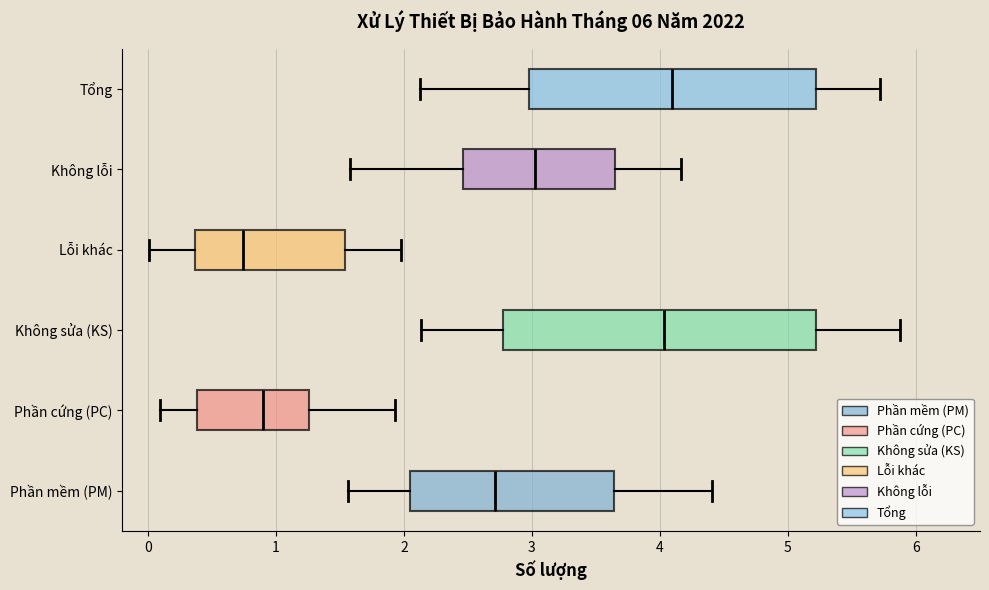

Which box is the widest, from its left edge to its right edge?

Không sửa (KS)